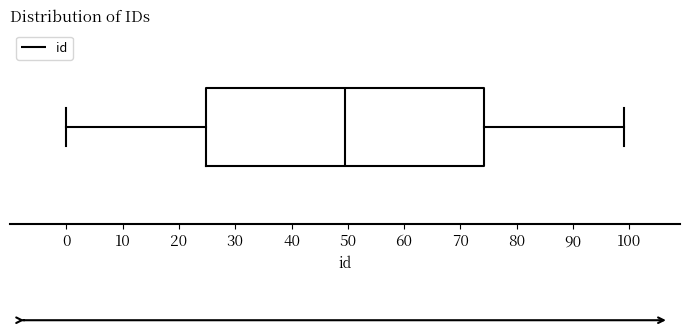

Read this box plot against the x-axis: the position of the median line, the range covered by the box, and the ends of both whiskers. The values are not printed on the chart, so give them approximately, as read against the axis.

median 50, box 25 to 74, whiskers 0 to 99